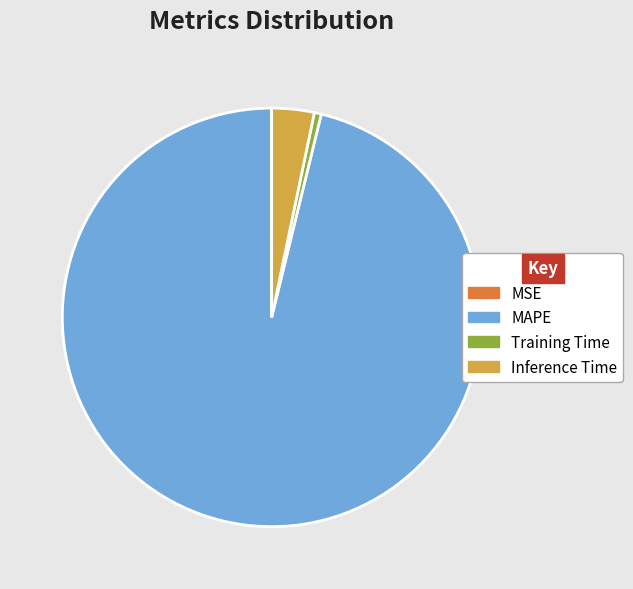

True or false: Inference Time accounts for 3% of the total.

True